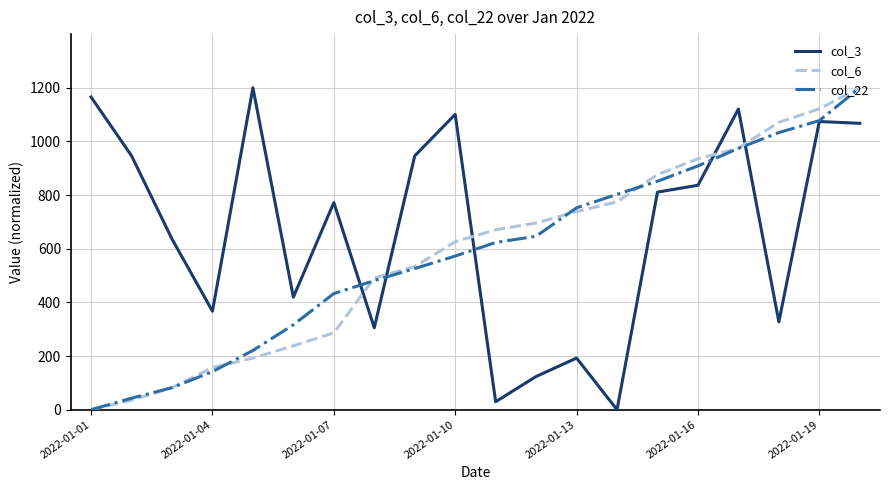

What is the greatest value displayed?

1200.0